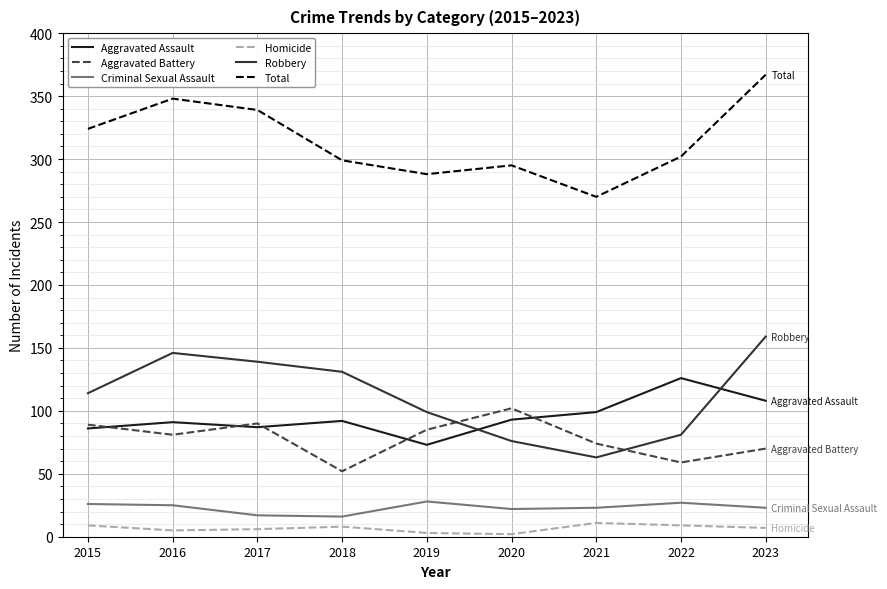

What is the average value of the Homicide series?

7